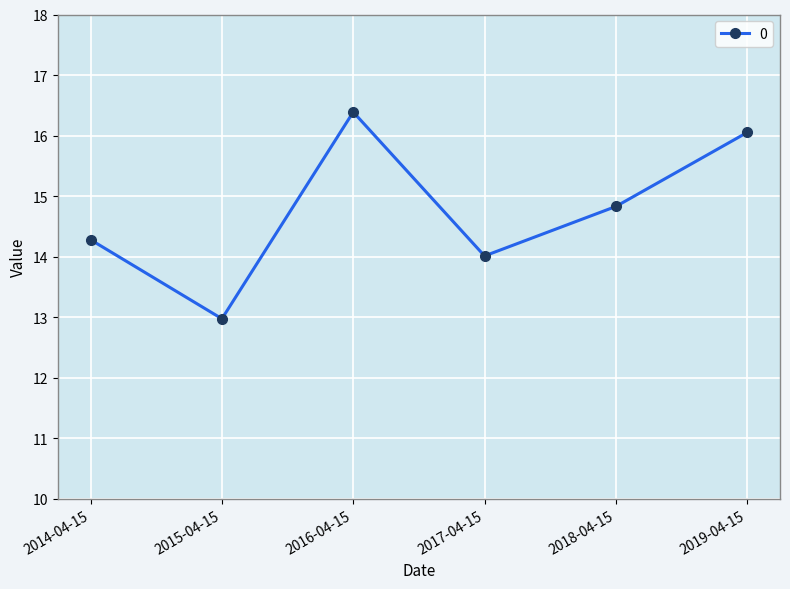

What value does the data have at 2014-04-15?

14.3